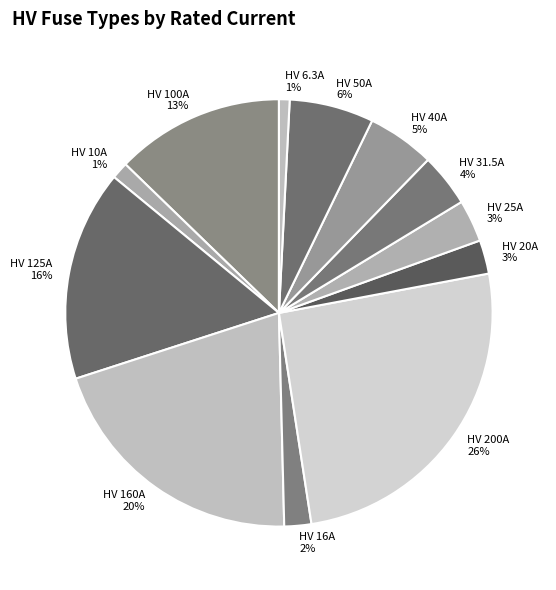

Which slice is the largest?

HV 200A